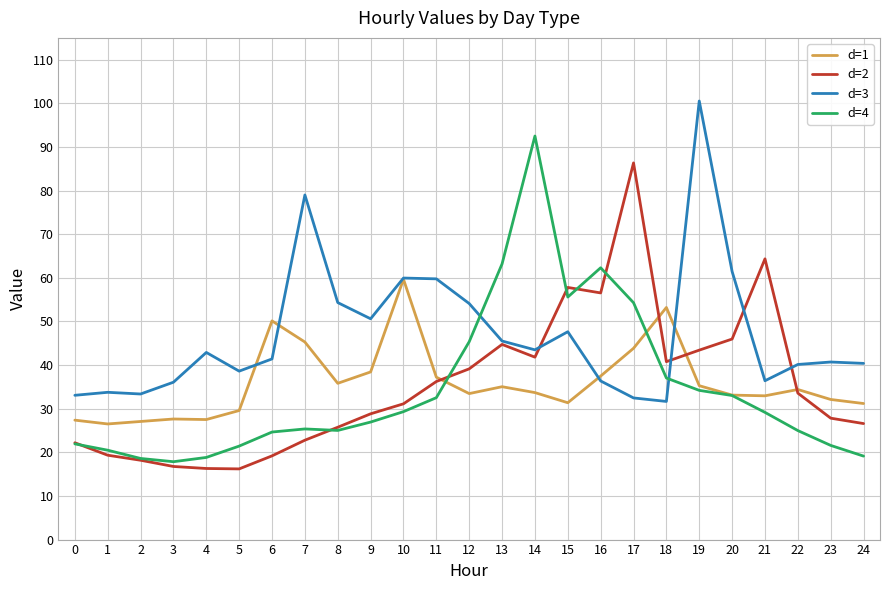

True or false: d=2 has more than 1 points higher than both neighbors.

True